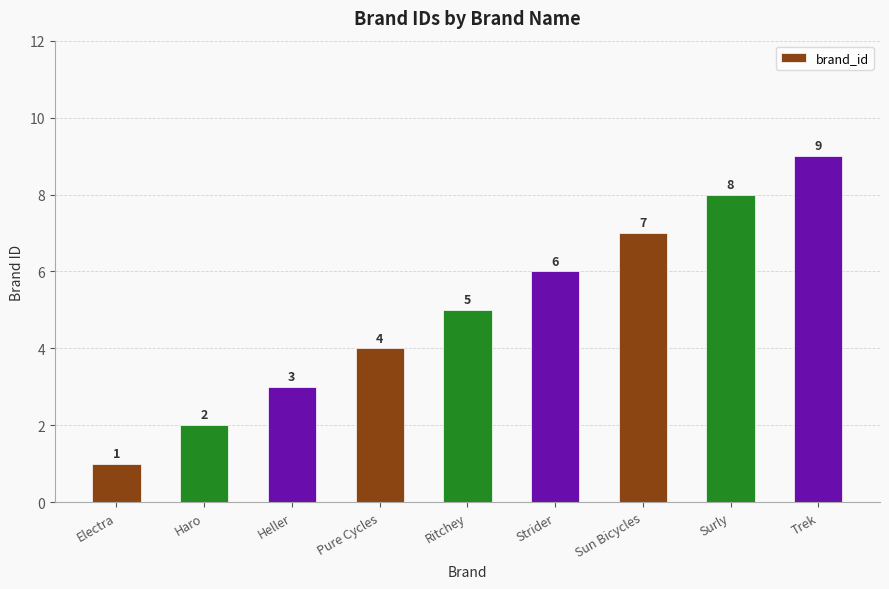

Between Sun Bicycles and Ritchey, which is larger?

Sun Bicycles